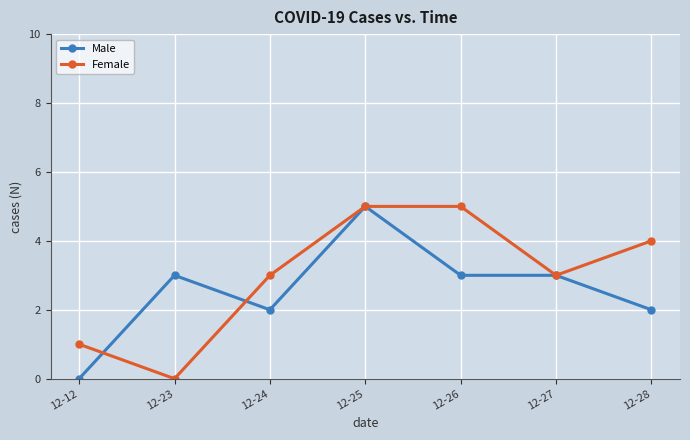

Is it true that Male equals 1 at 12-24?

False